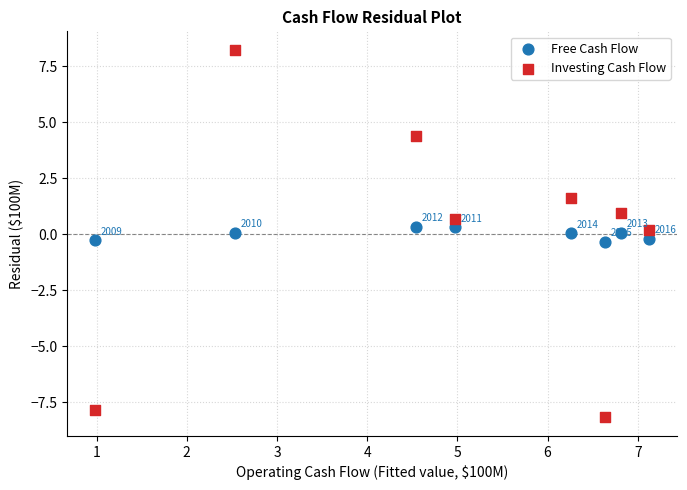

Which series reaches the maximum Y coordinate?

Investing Cash Flow